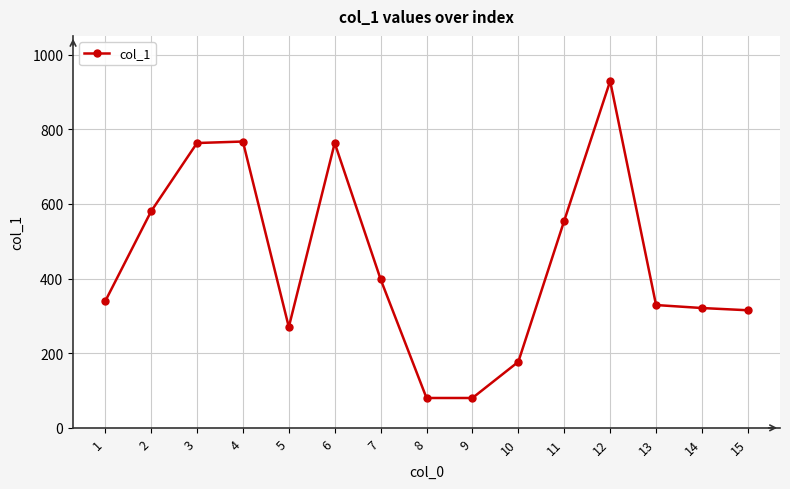

What is the smallest value displayed?

80